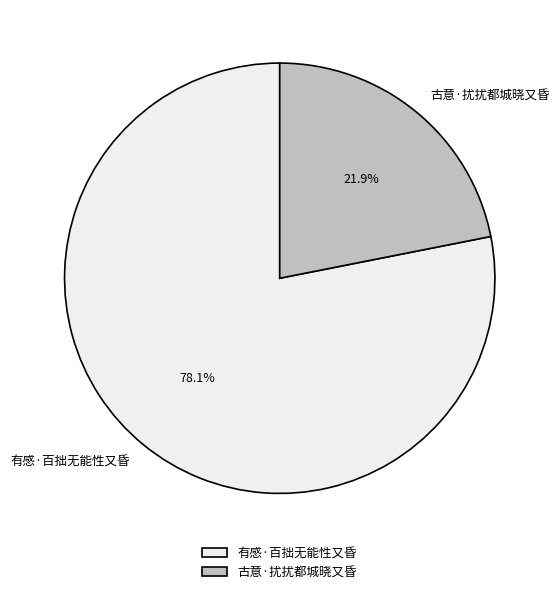

Rank the categories by value from lowest to highest.

古意·扰扰都城晓又昏, 有感·百拙无能性又昏